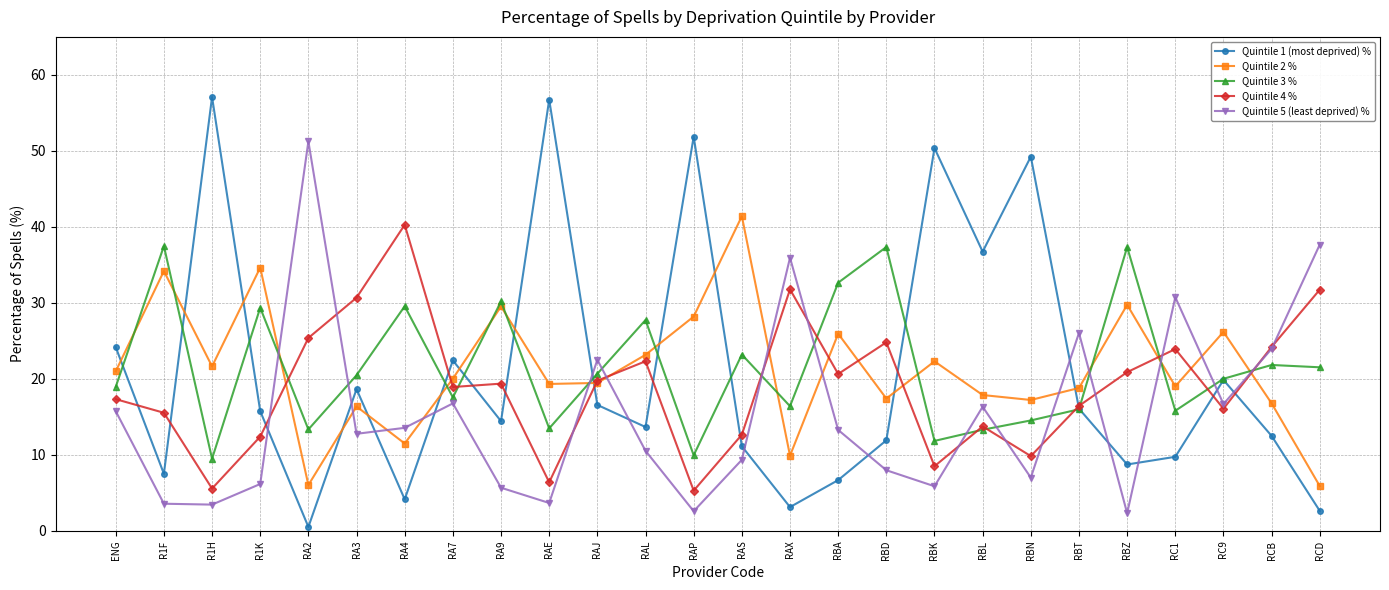

Is the value of Quintile 4 % at RCD greater than the value of Quintile 5 (least deprived) % at RA4?

Yes